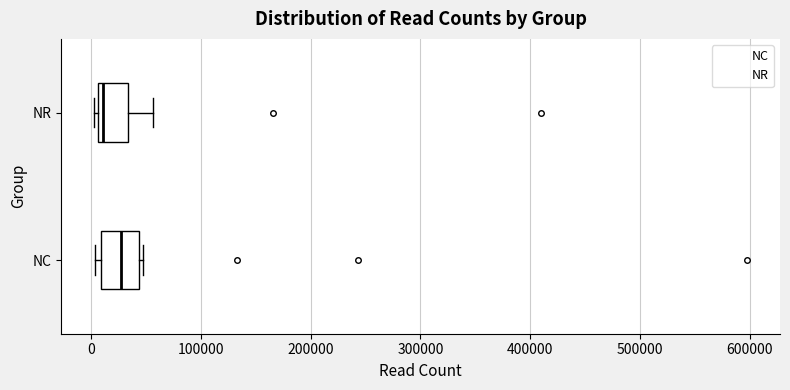

Which box's median line is the furthest to the left?

NR